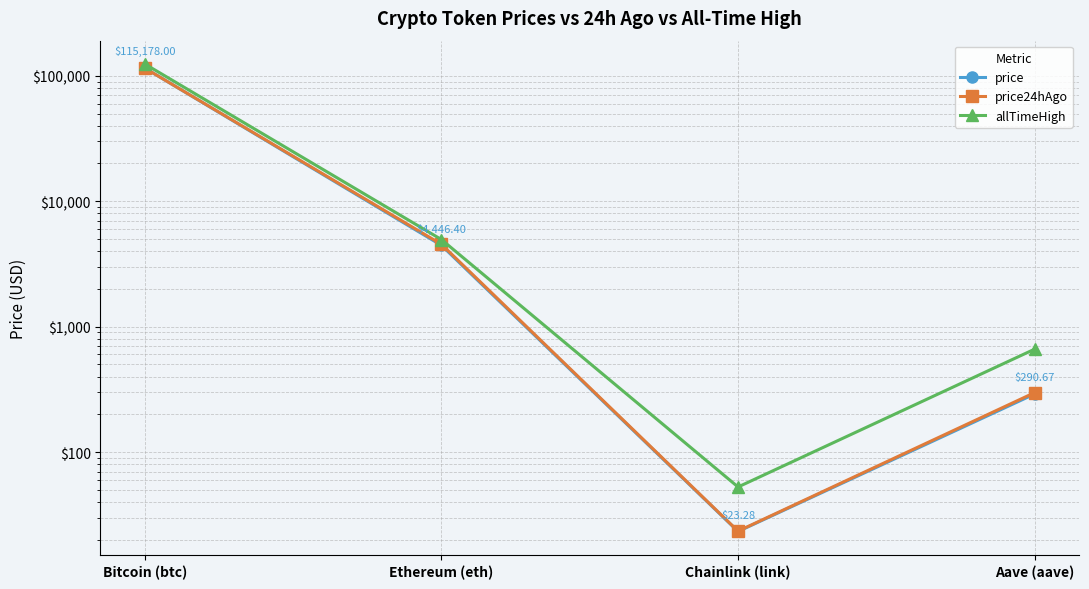

Between which two adjacent categories do price24hAgo and price first intersect?

Bitcoin (btc) and Ethereum (eth)